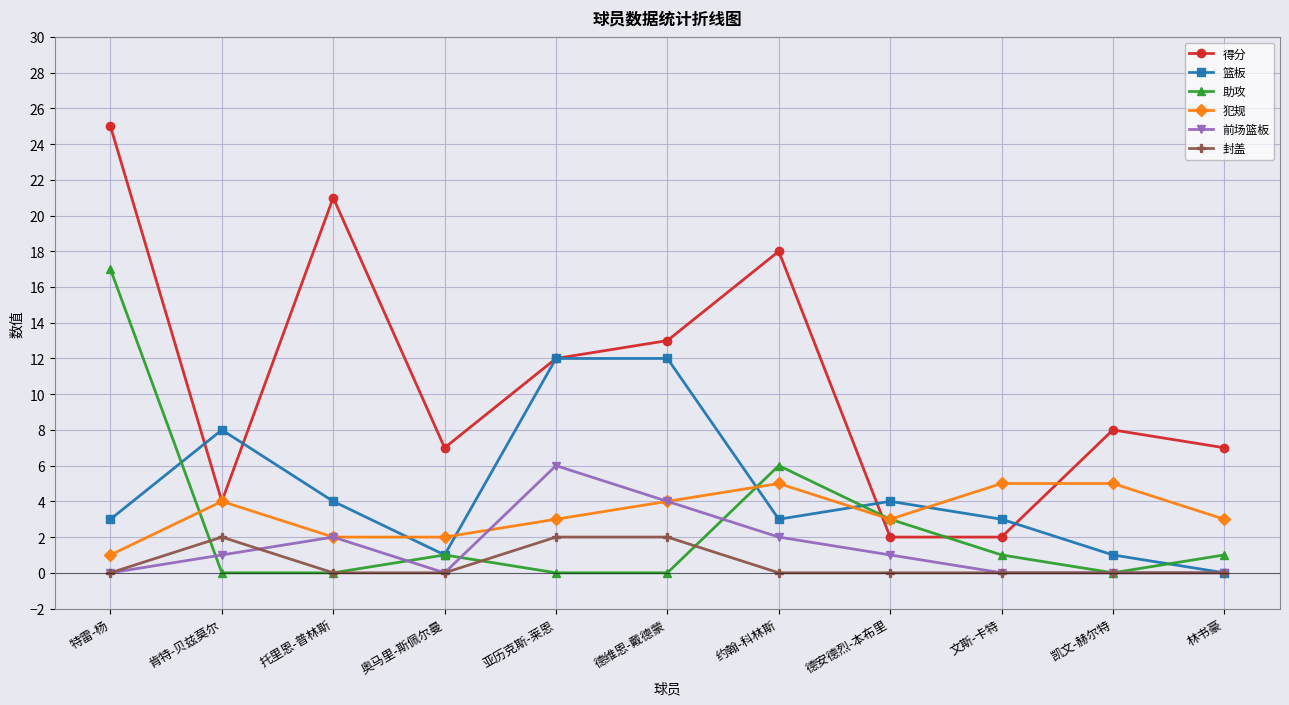

After their last crossing, which series has the higher values: 篮板 or 犯规?

犯规